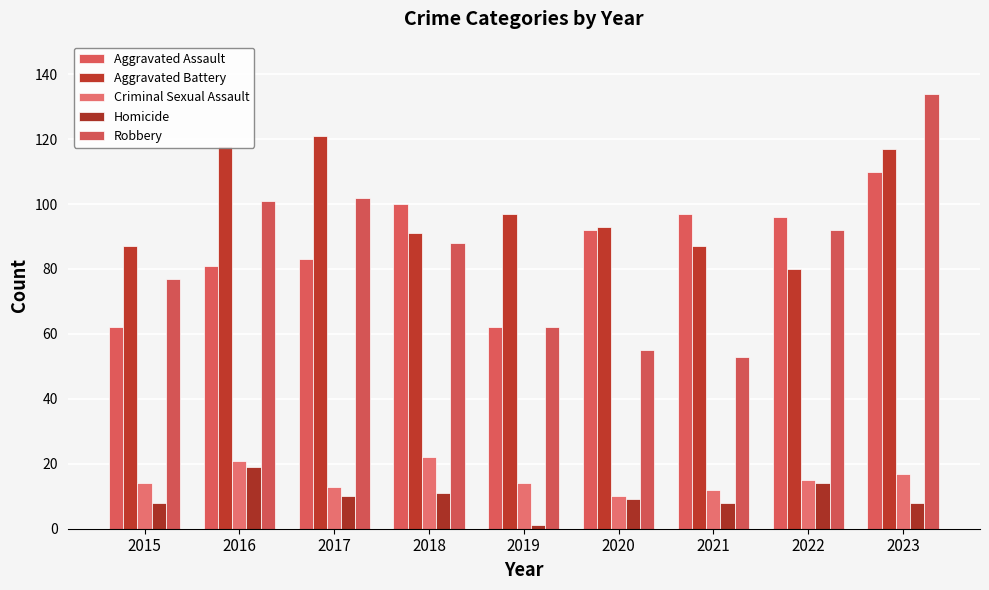

Reading left to right, extract all data points from this chart.

Aggravated Assault: 62	81	83	100	62	92	97	96	110
Aggravated Battery: 87	118	121	91	97	93	87	80	117
Criminal Sexual Assault: 14	21	13	22	14	10	12	15	17
Homicide: 8	19	10	11	1	9	8	14	8
Robbery: 77	101	102	88	62	55	53	92	134